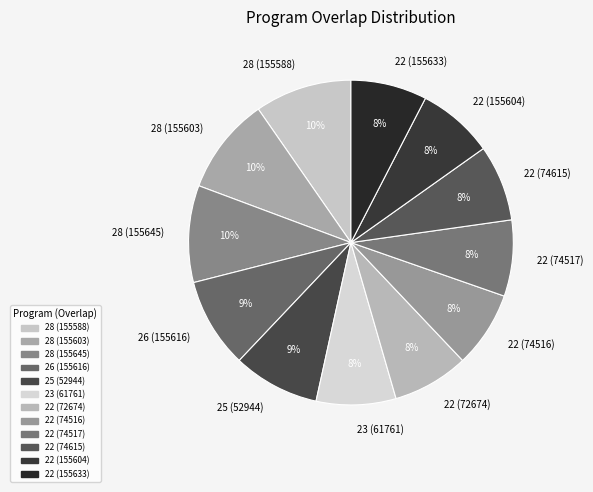

To the nearest percent, what is the average slice percentage?

8%